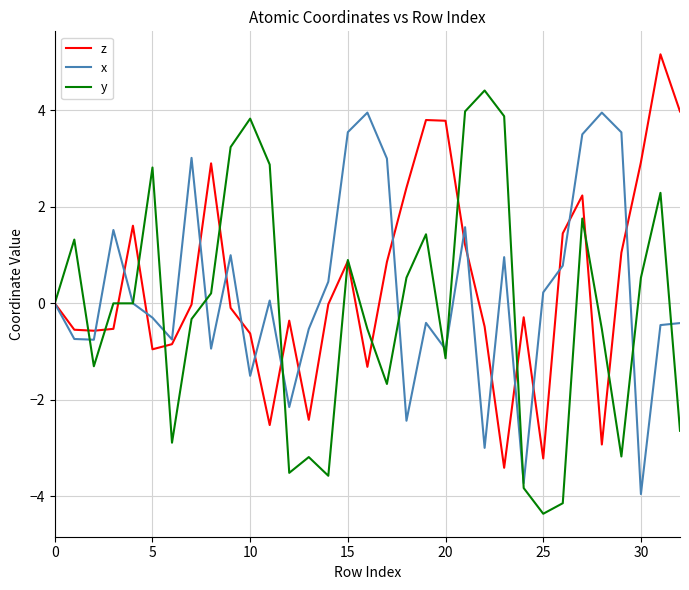

What is the smallest value displayed?

-4.4